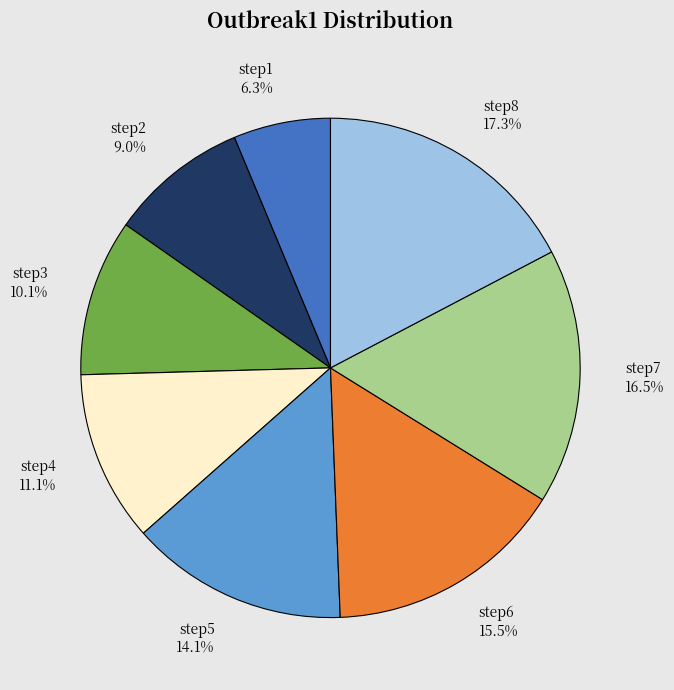

Rank the categories by value from lowest to highest.

step1, step2, step3, step4, step5, step6, step7, step8